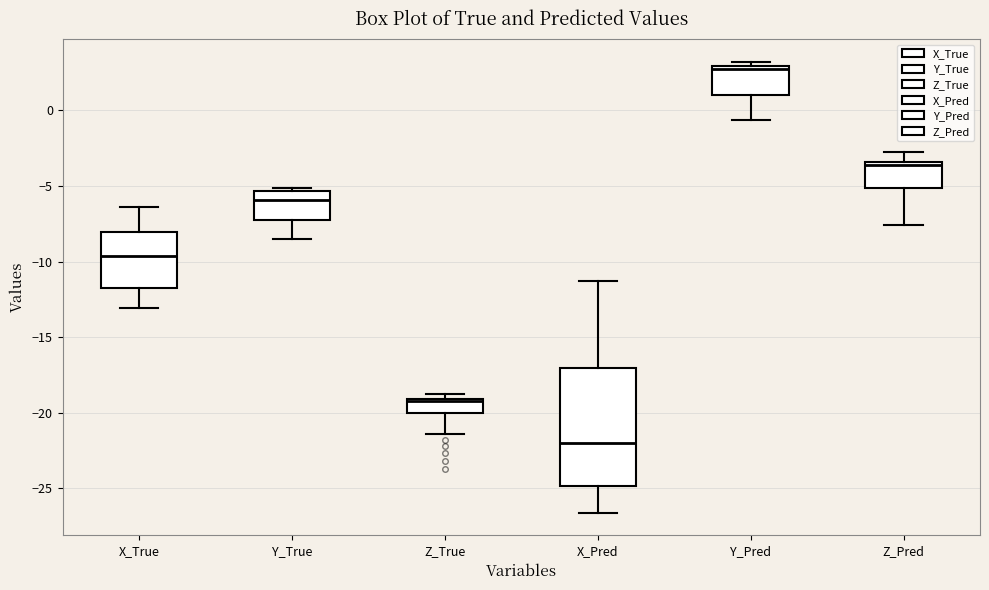

Reading left to right, read every box against the y-axis: the position of its median line, the range the box covers, and the ends of its whiskers. The values are not printed on the chart, so give them approximately, as read against the axis.

X_True: median -9.5, box -12.0 to -8.0, whiskers -13.0 to -6.5
Y_True: median -6.0, box -7.0 to -5.5, whiskers -8.5 to -5.0
Z_True: median -19.0 (just below the box's upper edge), box -20.0 to -19.0, whiskers -21.5 to -18.5
X_Pred: median -22.0, box -25.0 to -17.0, whiskers -26.5 to -11.5
Y_Pred: median 3.0 (just below the box's upper edge), box 1.0 to 3.0, whiskers -0.5 to 3.0 (just above the box's upper edge)
Z_Pred: median -3.5 (just below the box's upper edge), box -5.0 to -3.5, whiskers -7.5 to -2.5